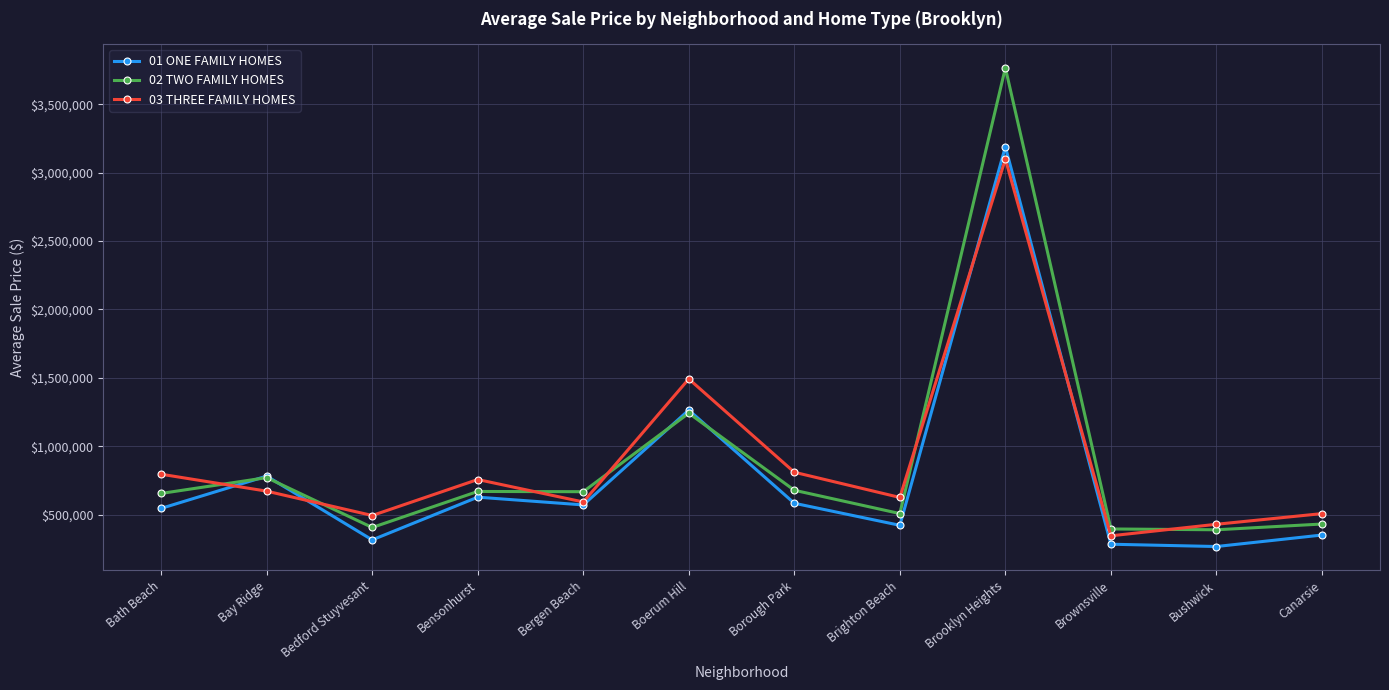

How many interior local valleys does the 01 ONE FAMILY HOMES series have?

4